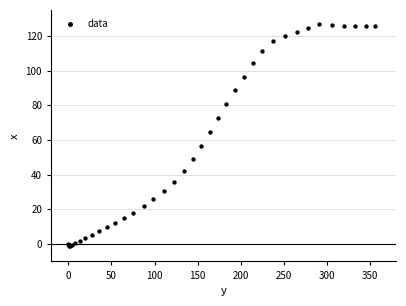

What Y value in the scatter plot is closest to 62?

64.6